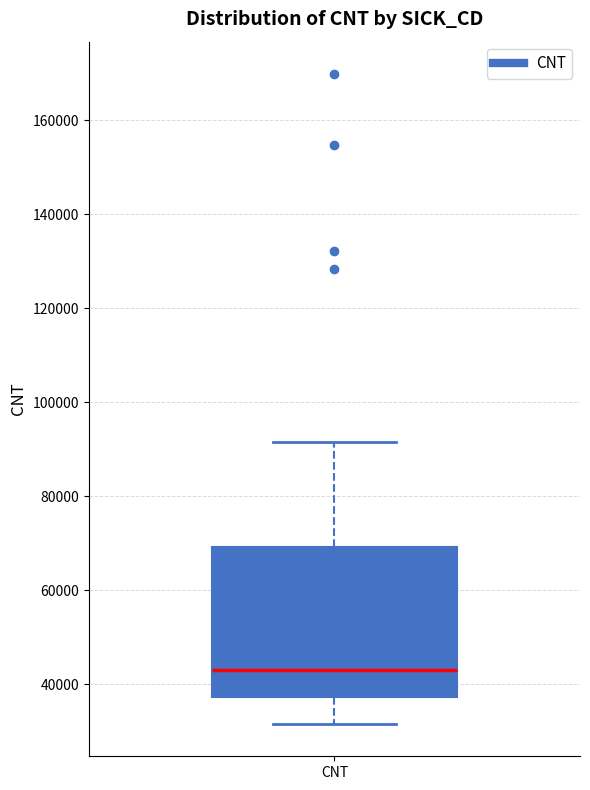

Read this box plot against the y-axis: the position of the median line, the range covered by the box, and the ends of both whiskers. The values are not printed on the chart, so give them approximately, as read against the axis.

median 44000, box 38000 to 70000, whiskers 32000 to 92000